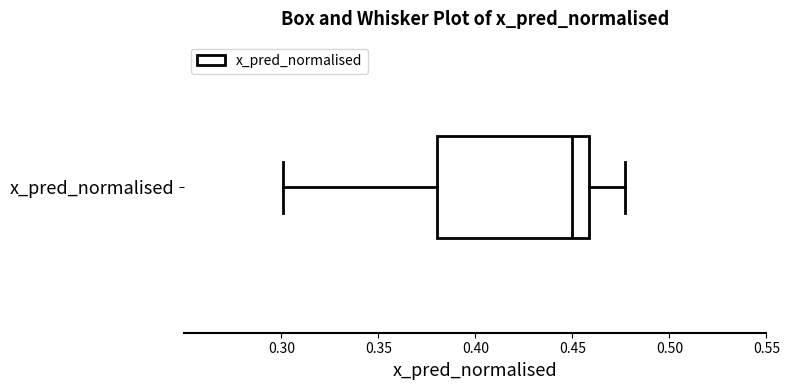

Where does the right whisker of the box for x_pred_normalised end on the x-axis? The values are not printed on the chart, so give them approximately, as read against the axis.

0.475